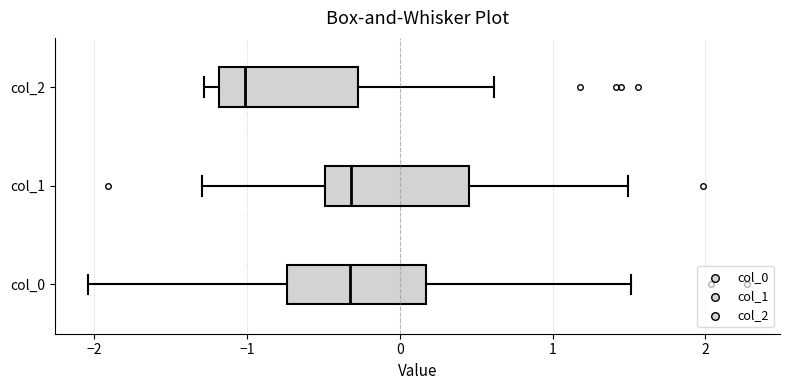

Where does the left whisker of the box for col_1 end on the x-axis? The values are not printed on the chart, so give them approximately, as read against the axis.

-1.3